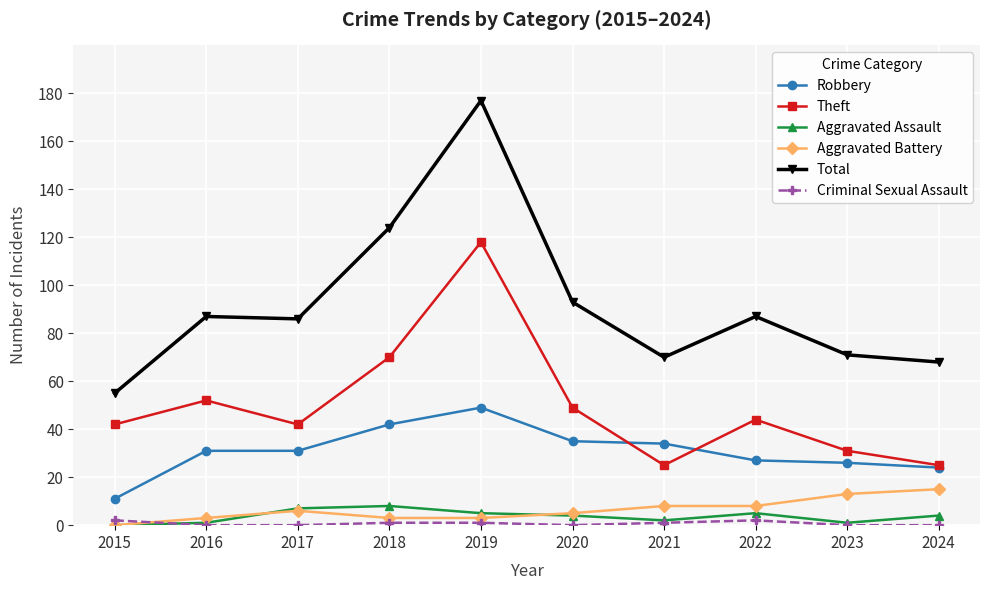

Which series has the widest spread of values?

Total